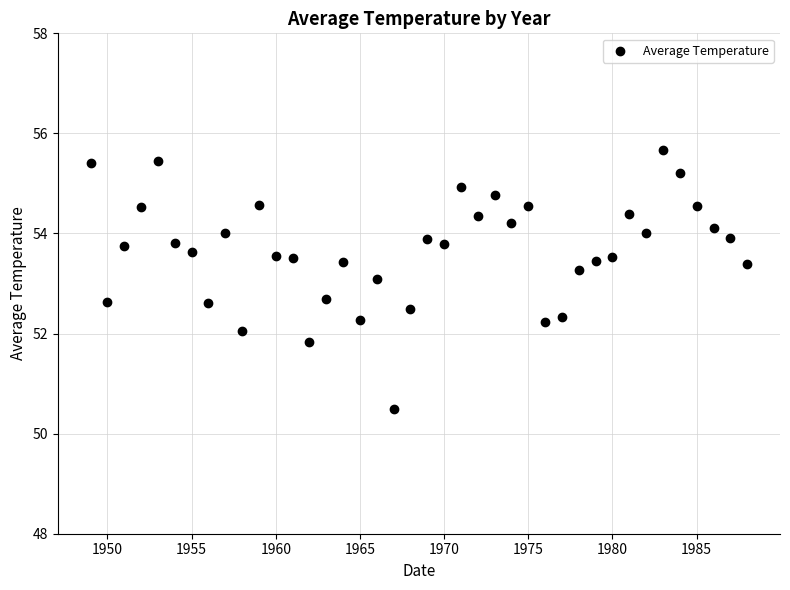

What is the range of Y values (max minus min)?

5.2